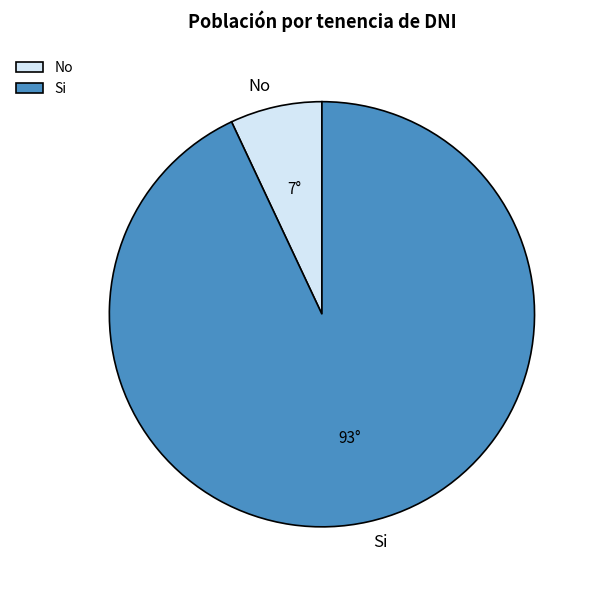

Is the sum of No and Si greater than half?

Yes